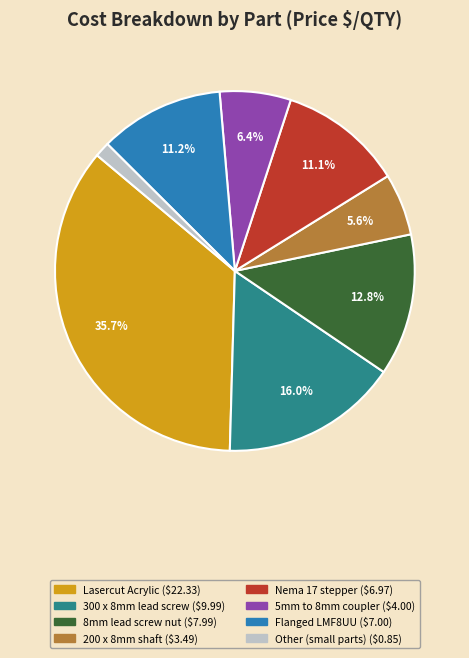

Is there a majority slice in this chart?

No